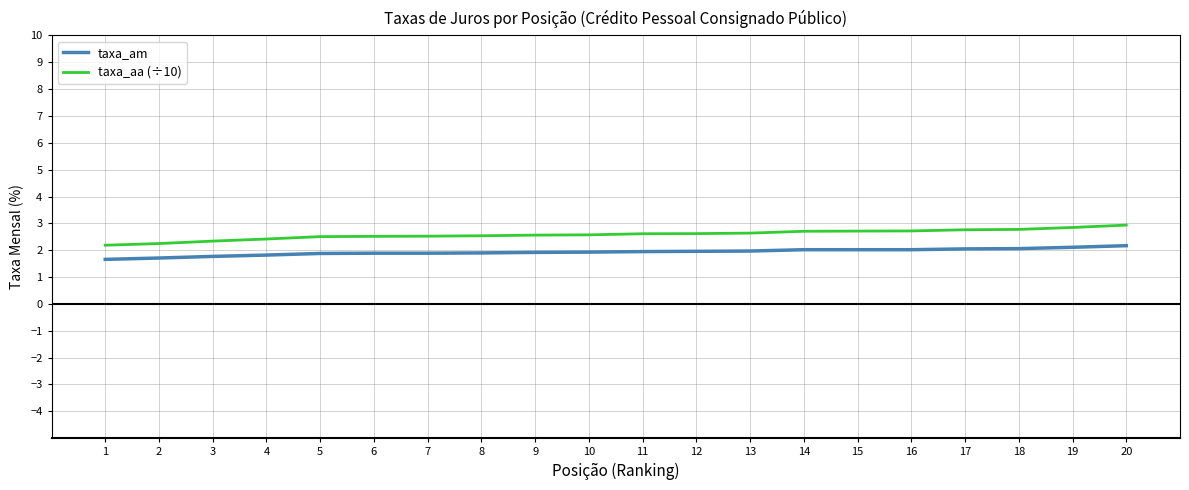

Count the number of categories in the chart.

20